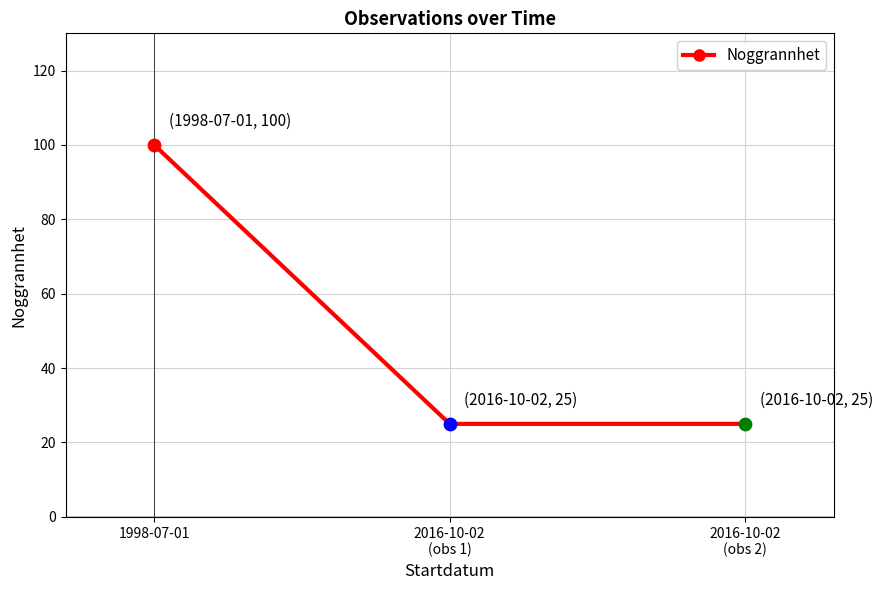

Approximately how many times larger is the value at 1998-07-01 compared to 2016-10-02
(obs 2)?

4.0